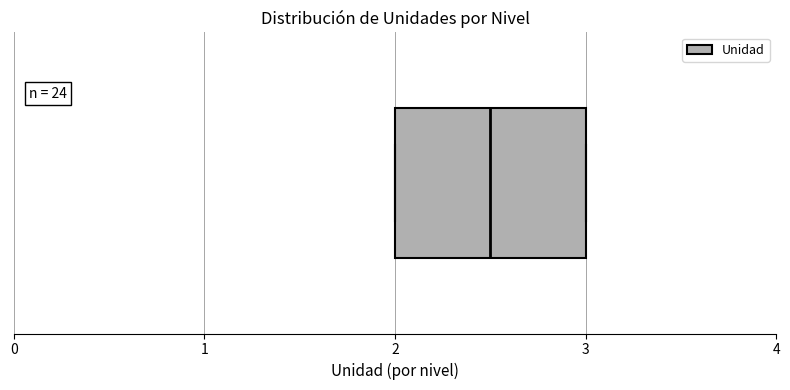

Transcribe this box plot: give where the median line is, the range the box spans, and where the two whiskers end, as read against the x-axis. The values are not printed on the chart, so give them approximately, as read against the axis.

median 2.5, box 2.0 to 3.0, whiskers 2.0 to 3.0